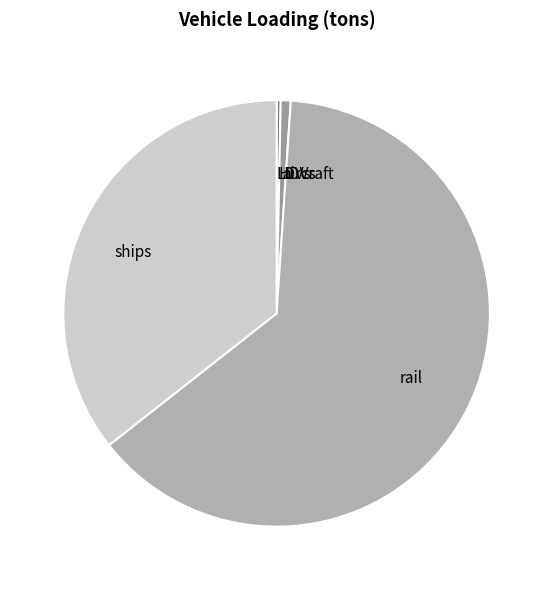

The ships slice represents 36% of the pie. True or false?

True